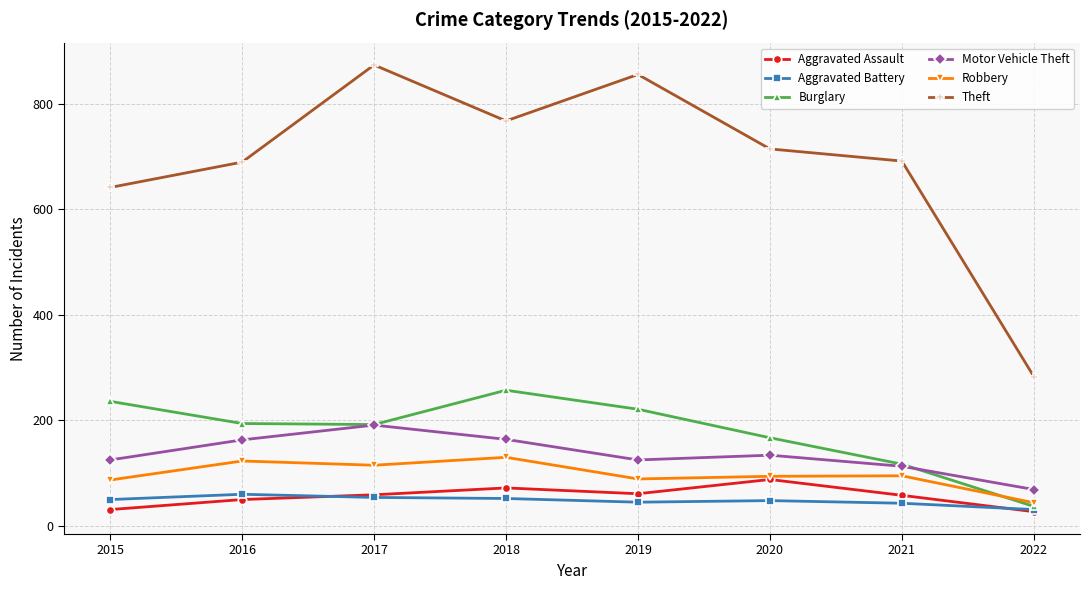

Which series has the widest spread of values?

Theft